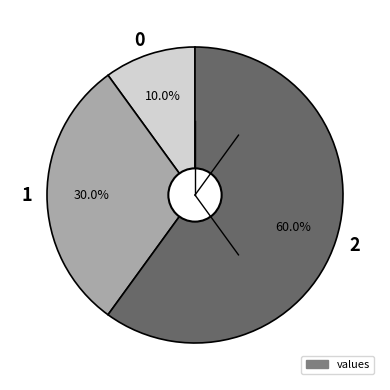

Is there any slice that represents more than half of the pie?

Yes